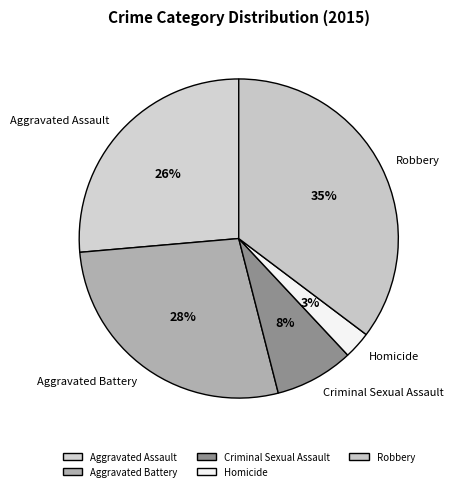

Between Homicide and Aggravated Battery, which is larger?

Aggravated Battery